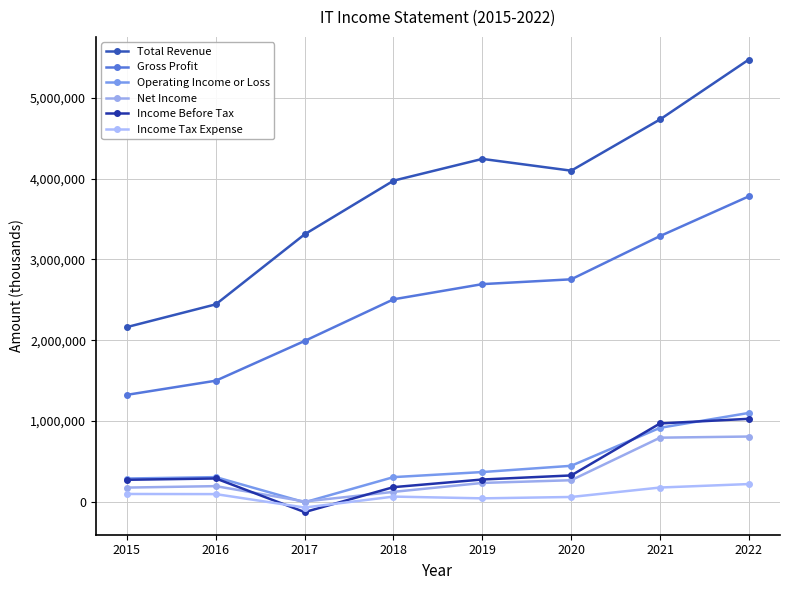

The Total Revenue series shows 2163100 at 2015. True or false?

True